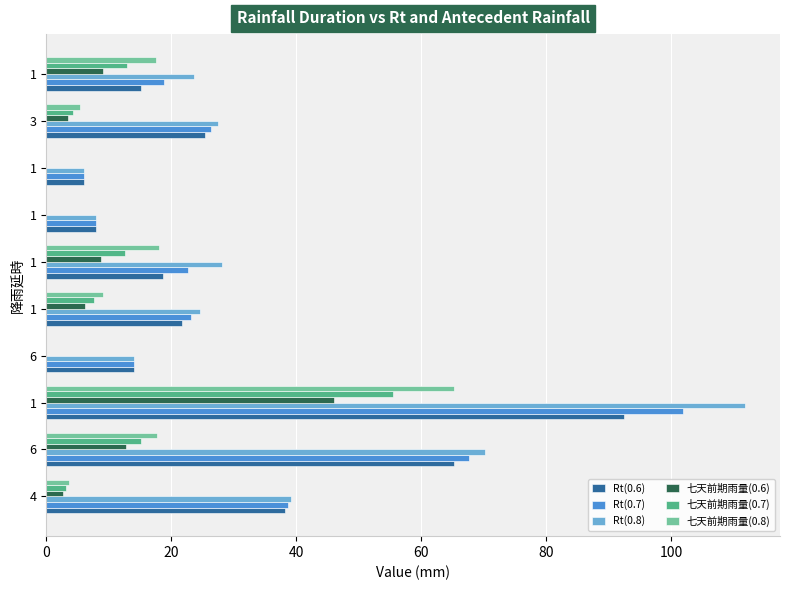

Count the number of categories in the chart.

10